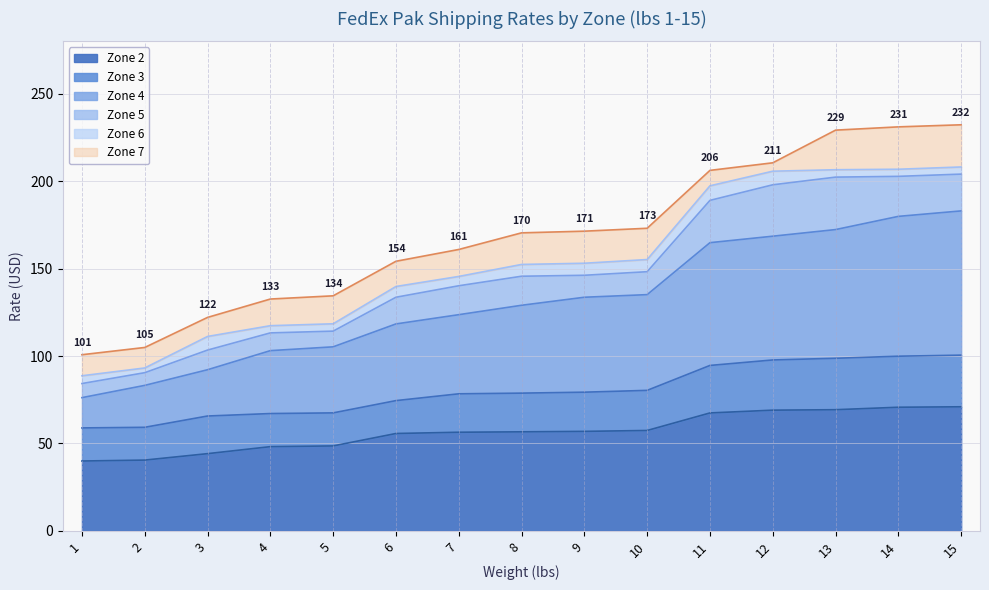

How many data points in Zone 5 are above 145?

8